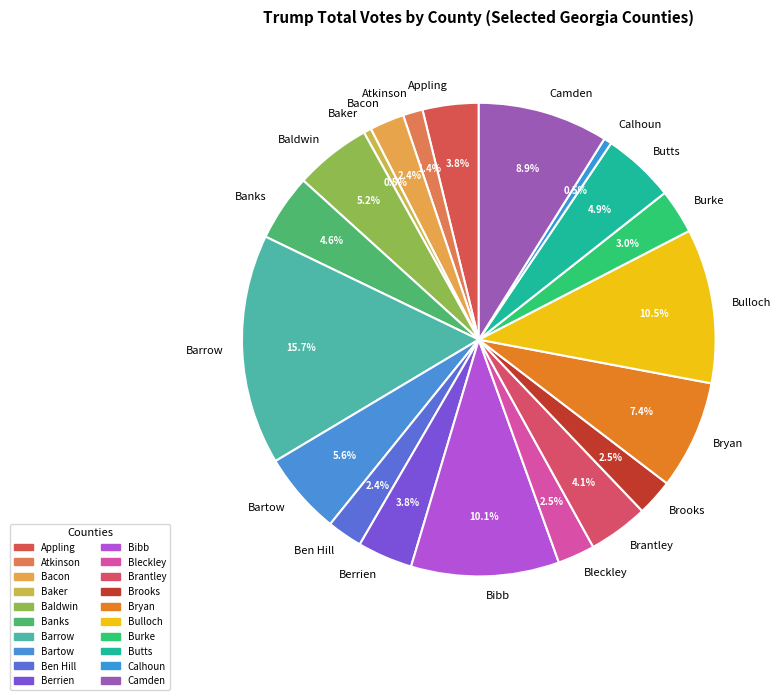

Which category has the biggest portion of the pie?

Barrow